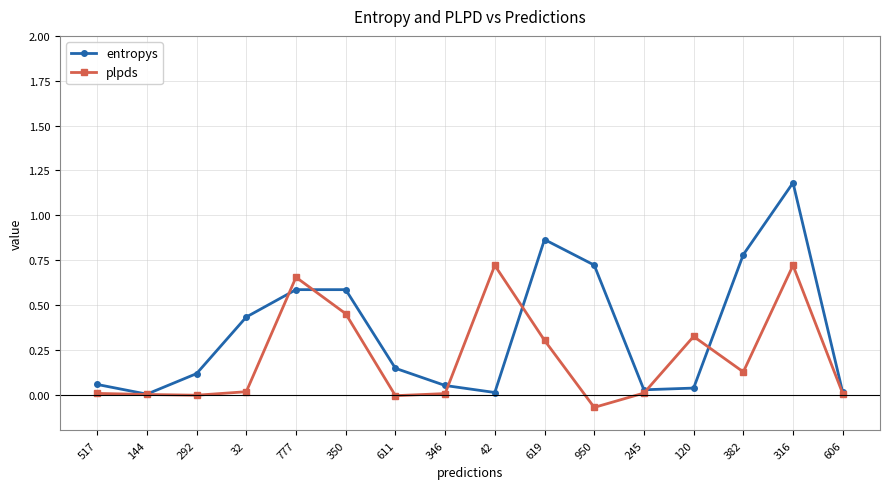

How many lines are shown in the chart?

2